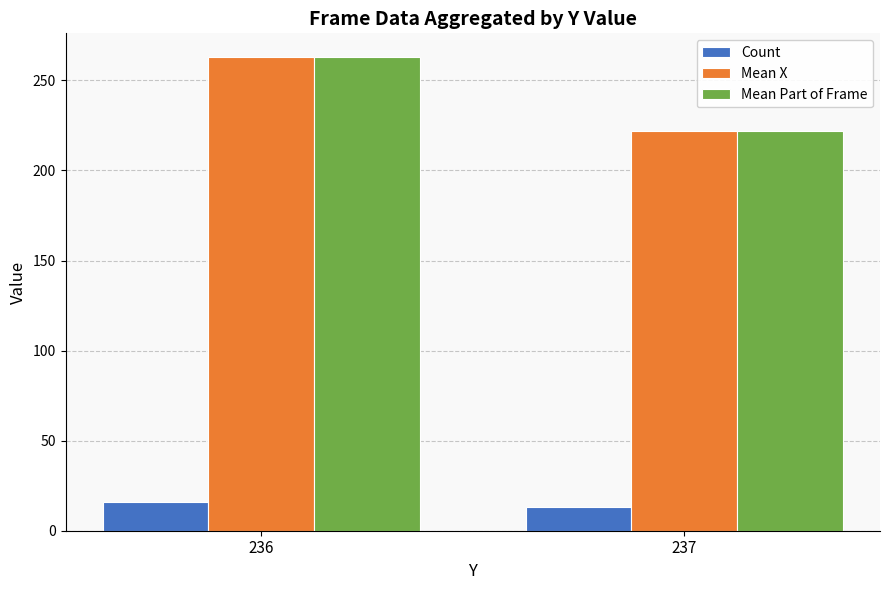

What is the value of the Mean X bar at the 1st from the left?

263